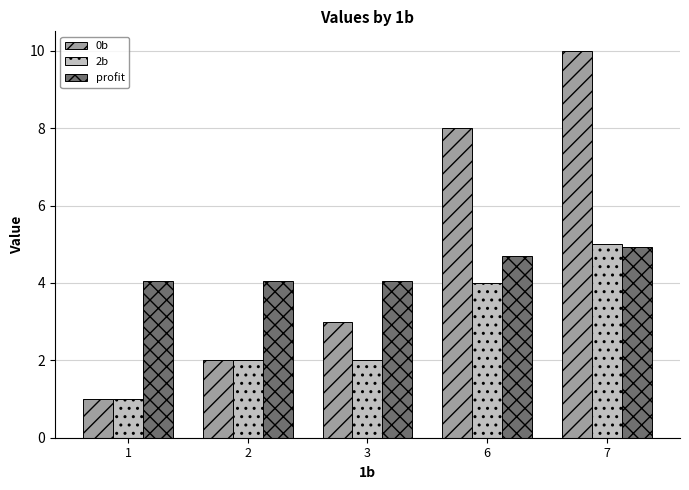

What is the sum of all 2b values?

14.0